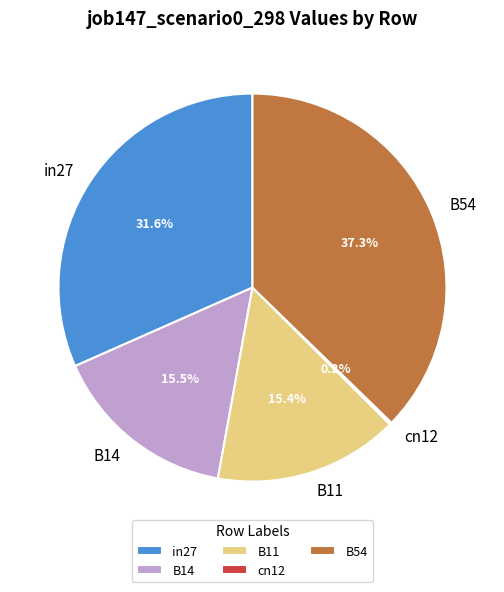

True or false: in27 accounts for 32% of the total.

True